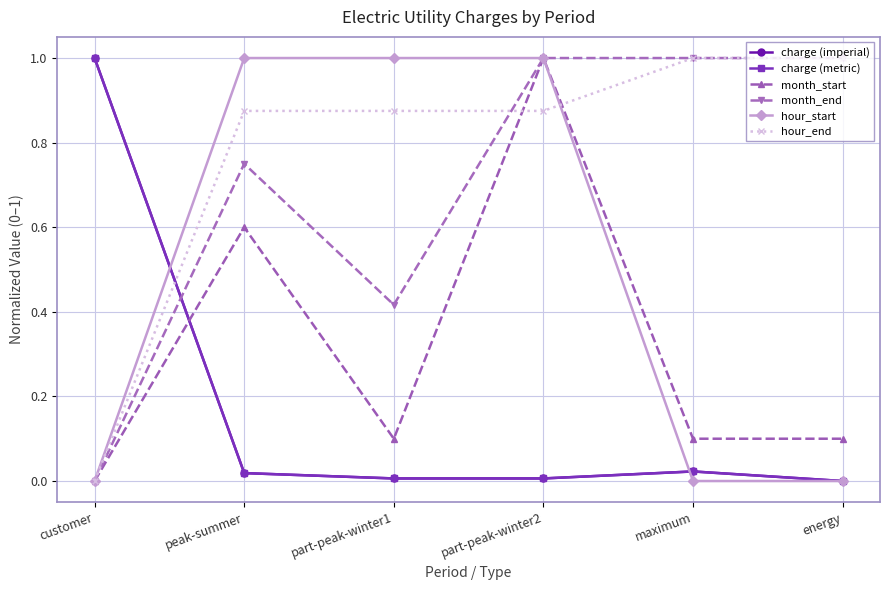

Is this an area chart (filled region under the line)?

No